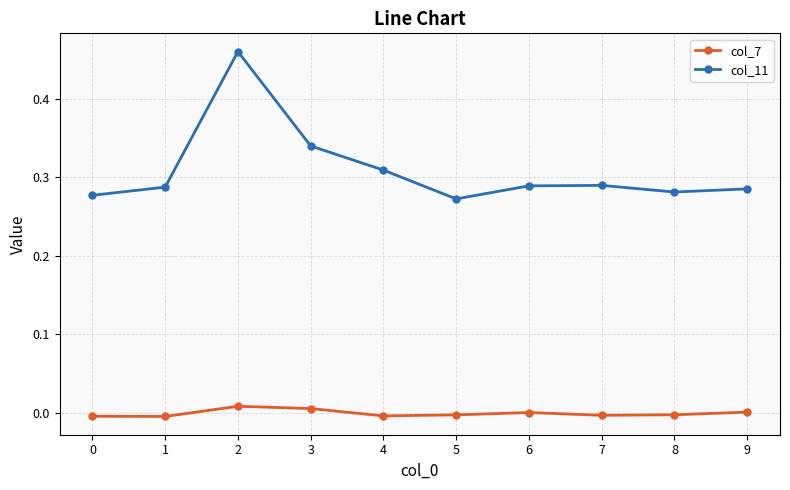

The value of col_11 at 9 is 0.1. True or false?

False